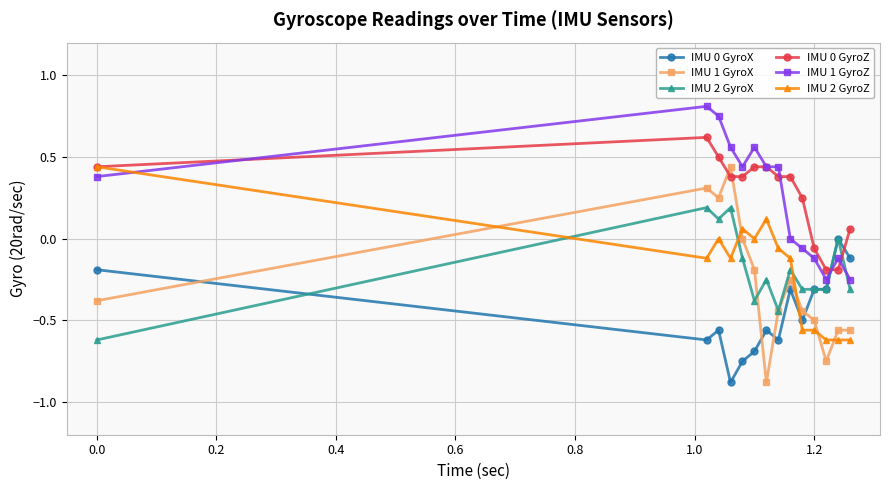

True or false: IMU 2 GyroZ and IMU 1 GyroZ intersect in this chart.

True